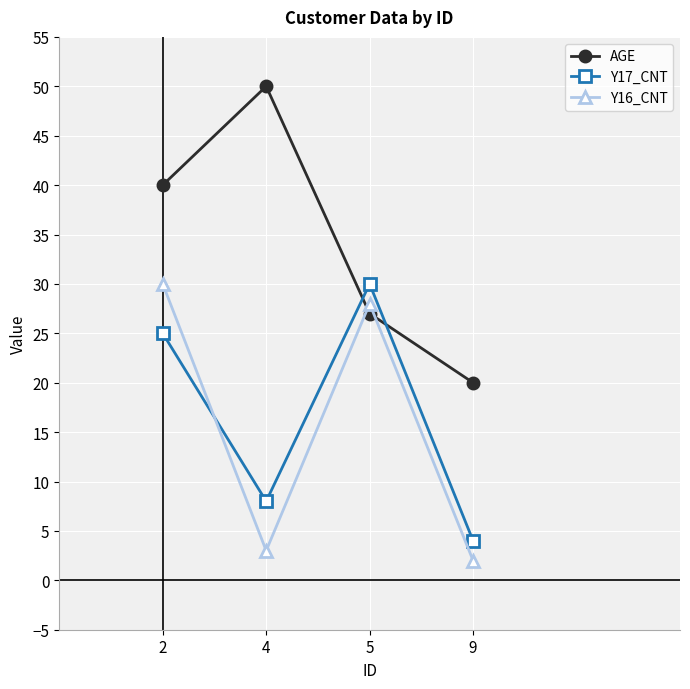

Reading right to left, extract all data points from this chart.

AGE: 9=20	5=27	4=50	2=40
Y17_CNT: 9=4	5=30	4=8	2=25
Y16_CNT: 9=2	5=28	4=3	2=30